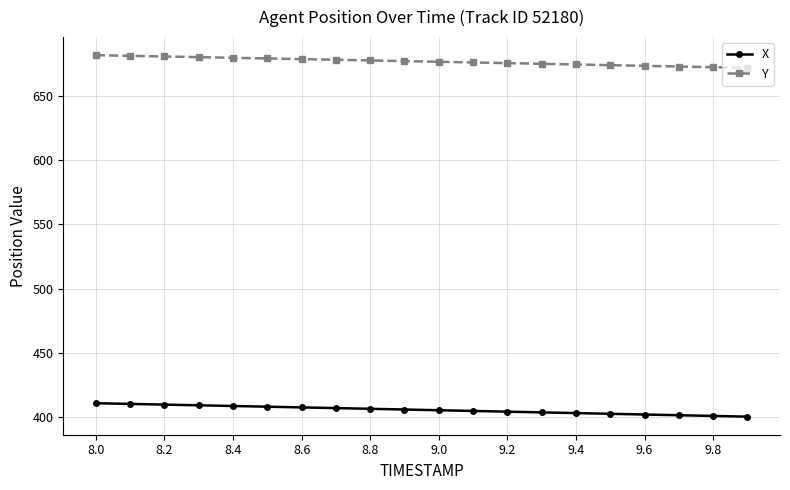

Rank the series by their maximum value, from highest to lowest.

Y, X